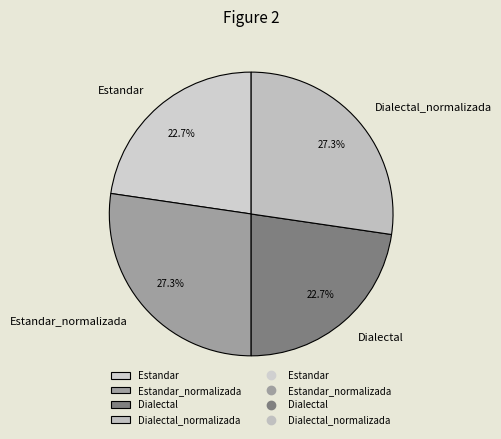

Which has a higher value, Dialectal or Estandar_normalizada?

Estandar_normalizada